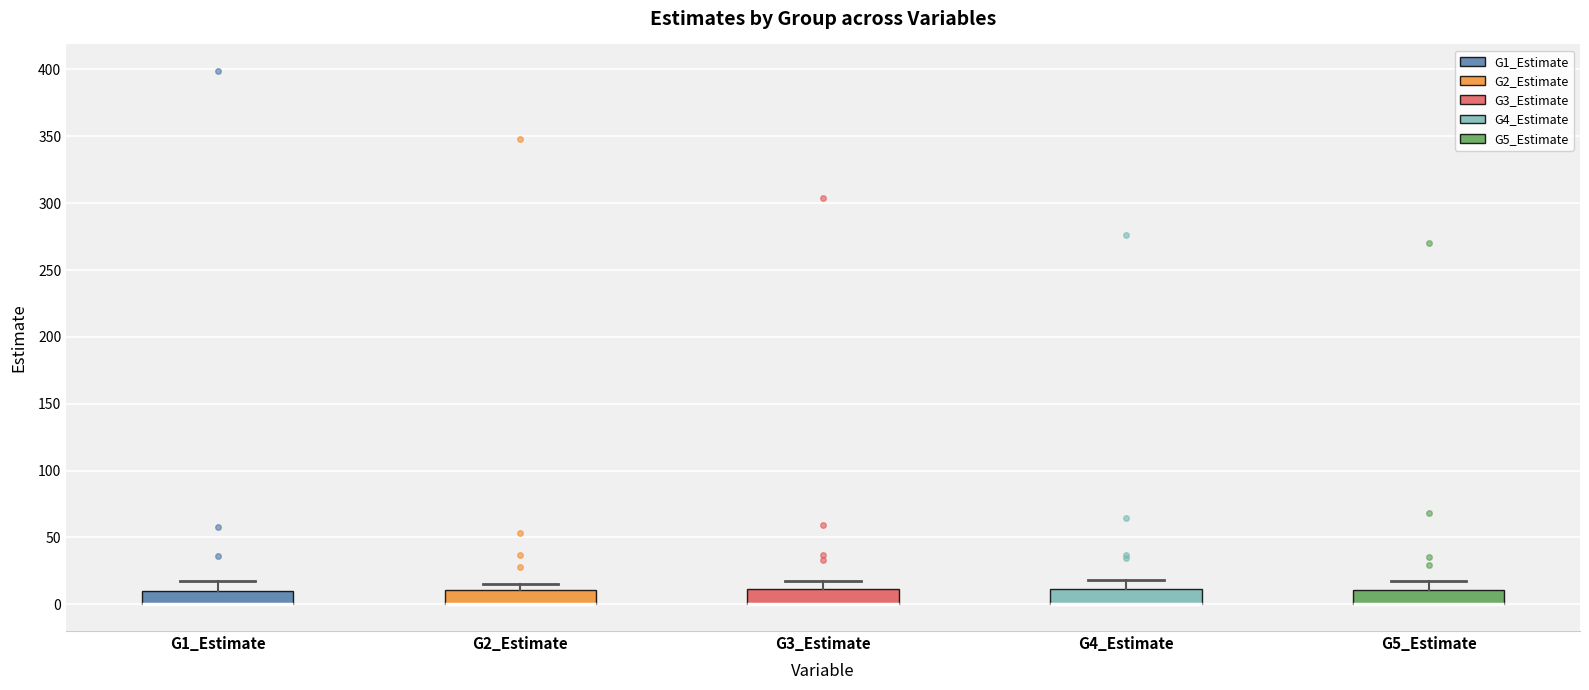

Reading left to right, transcribe this box plot: for each box, give where its median line is, the range the box spans, and where its two whiskers end, as read against the y-axis. The values are not printed on the chart, so give them approximately, as read against the axis.

G1_Estimate: median 0 (drawn on the box's lower edge), box 0 to 10, whiskers 0 to 15
G2_Estimate: median 0 (drawn on the box's lower edge), box 0 to 10, whiskers 0 to 15
G3_Estimate: median 0 (drawn on the box's lower edge), box 0 to 10, whiskers 0 to 15
G4_Estimate: median 0 (drawn on the box's lower edge), box 0 to 10, whiskers 0 to 20
G5_Estimate: median 0 (drawn on the box's lower edge), box 0 to 10, whiskers 0 to 15